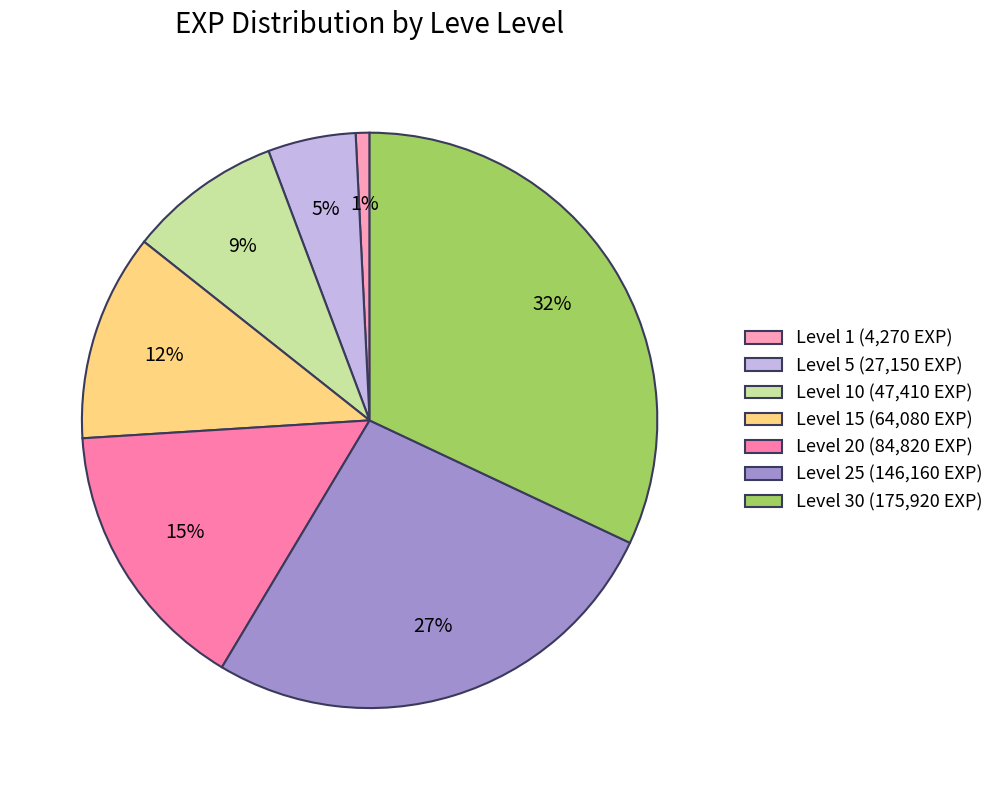

How many slices are in this pie chart?

7